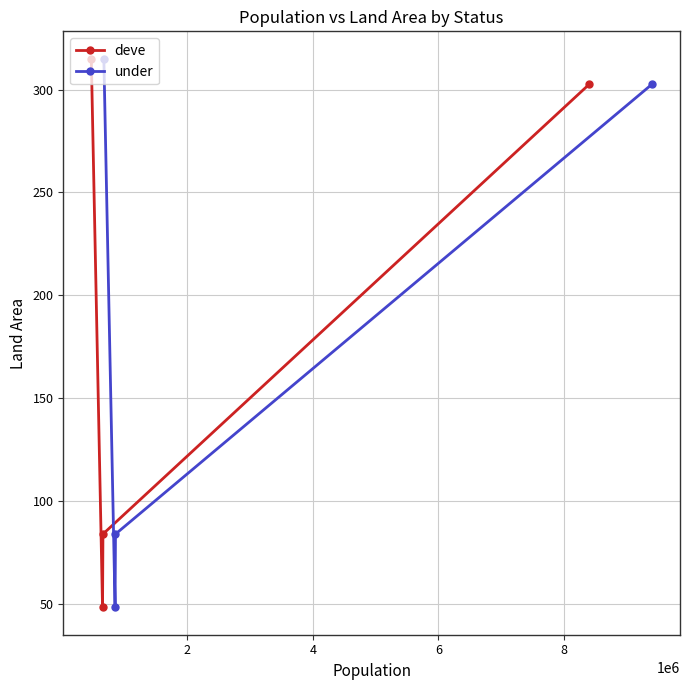

Reading right to left, list all the values displayed in this chart.

deve: 302.6	83.9	48.3	315.0
under: 302.6	83.9	48.3	315.0